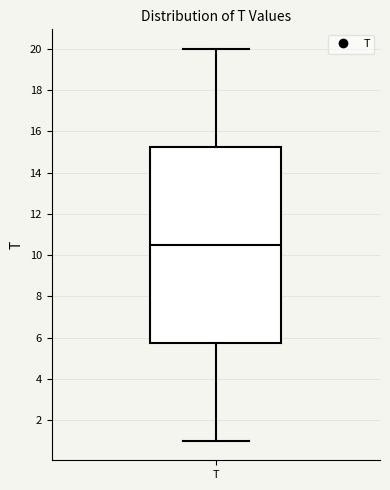

Where does the median line of the box for T sit on the y-axis? The values are not printed on the chart, so give them approximately, as read against the axis.

10.6